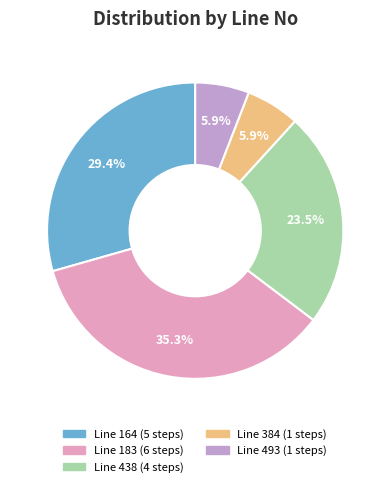

Does any single category account for the majority?

No